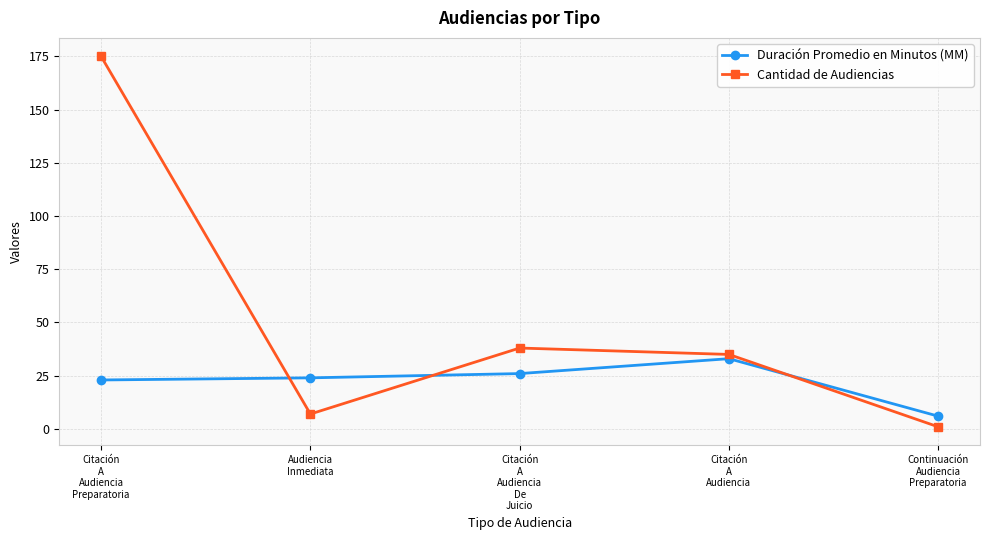

Reading left to right, transcribe all the data shown in this chart.

Duración Promedio en Minutos (MM): 23	24	26	33	6
Cantidad de Audiencias: 175	7	38	35	1